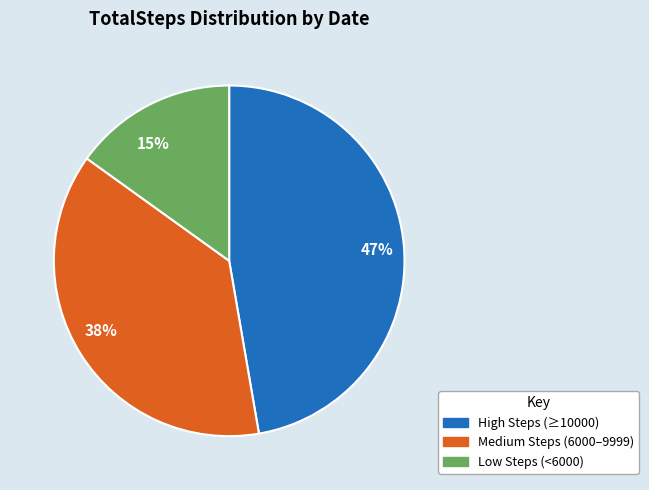

Is it true that 47% is 47% of the pie?

True